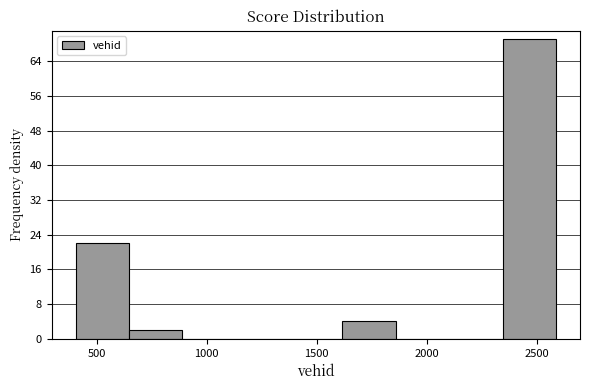

Reading left to right, transcribe this chart: for each bar, give the range it covers on the x-axis and its height. Neither the bar edges nor the heights are printed on the chart, so give them approximately, as read against the axes.

400 to 650: 22
650 to 900: 2
900 to 1150: 0
1150 to 1350: 0
1350 to 1600: 0
1600 to 1850: 4
1850 to 2100: 0
2100 to 2350: 0
2350 to 2600: 69